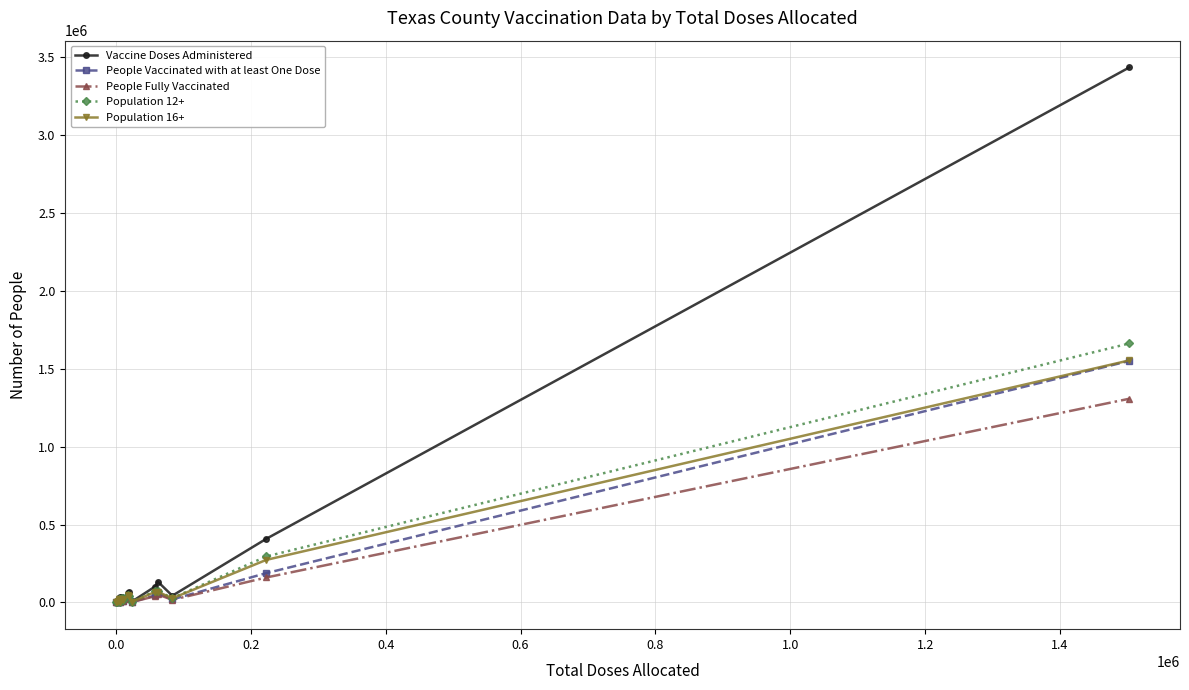

True or false: Population 12+ has more than 2 interior local peaks.

True